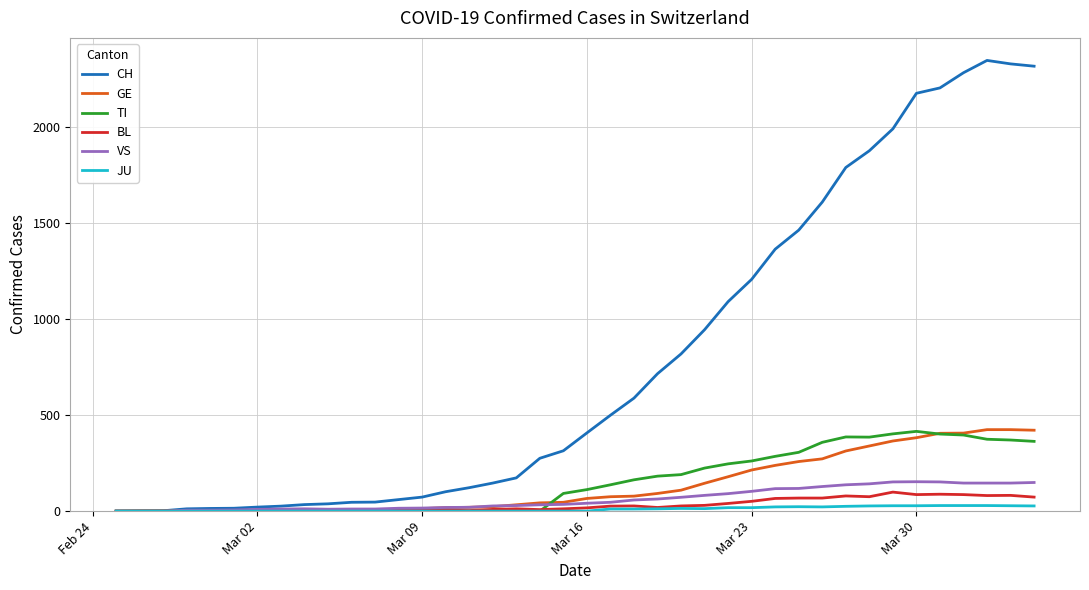

What is the maximum value shown in the chart?

2345